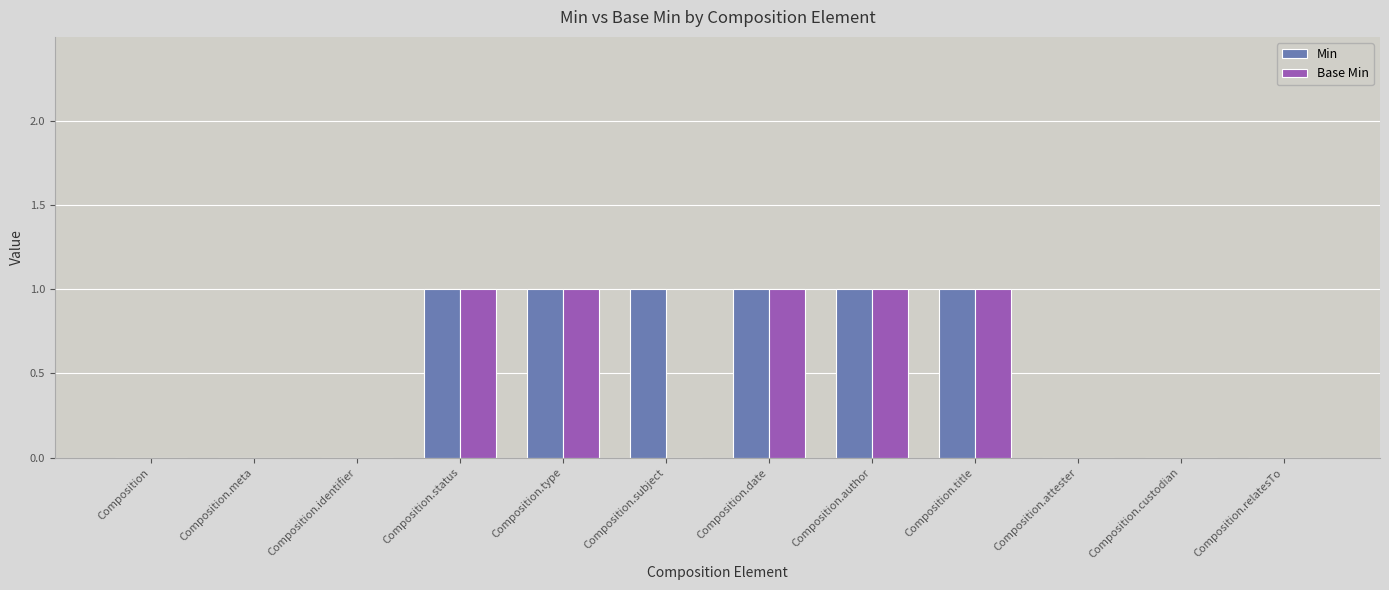

How many categories are shown in the chart?

12